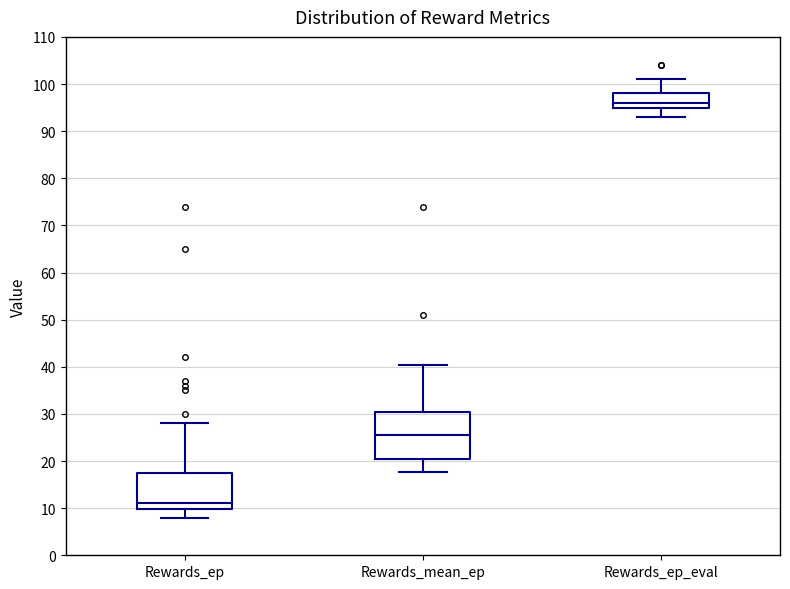

Which box's median line is the lowest?

Rewards_ep